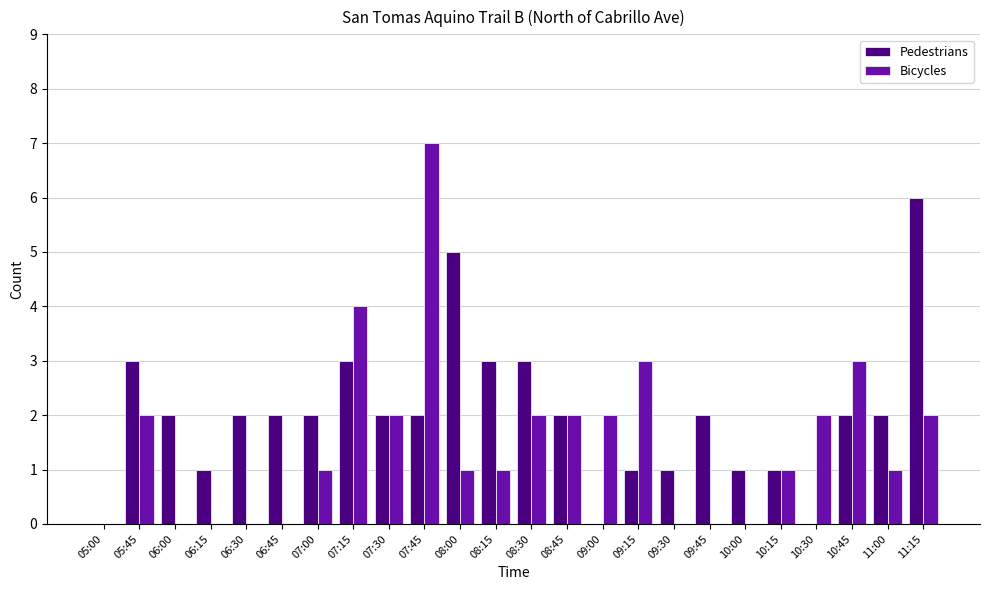

Which series has the largest total across all categories?

Pedestrians